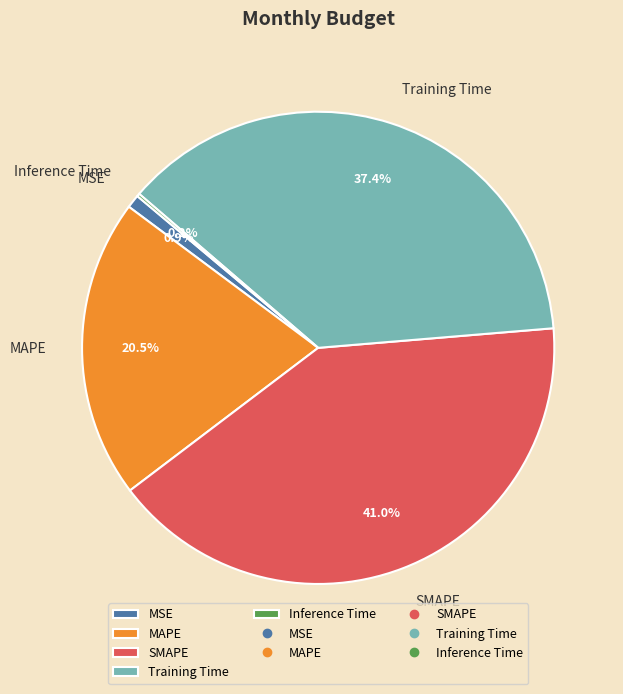

Which category has the biggest portion of the pie?

SMAPE